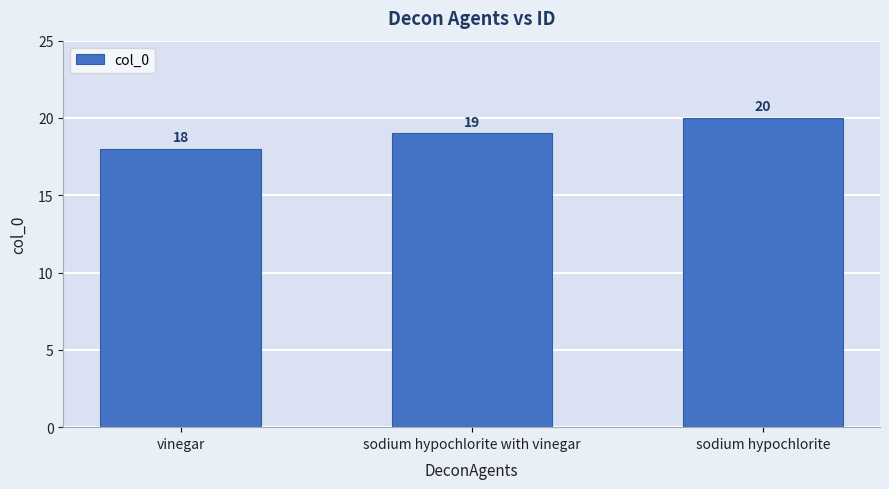

Reading left to right, extract all data points from this chart.

vinegar=18	sodium hypochlorite with vinegar=19	sodium hypochlorite=20